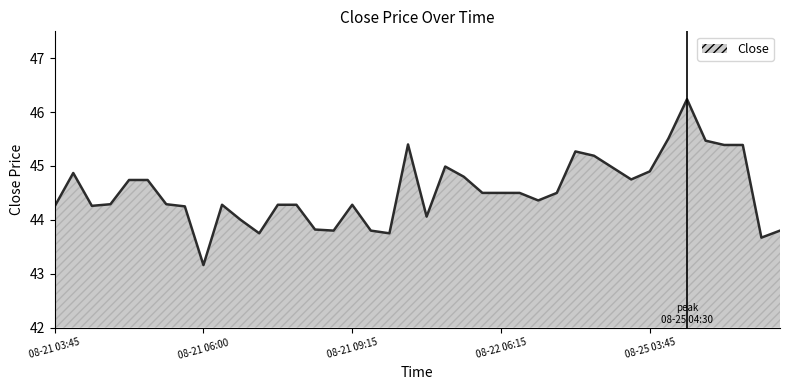

What is the maximum value shown in the chart?

46.2